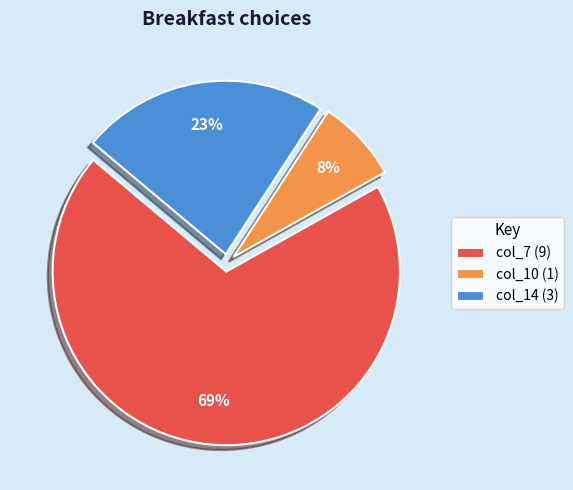

Between col_14 and col_7, which is larger?

col_7